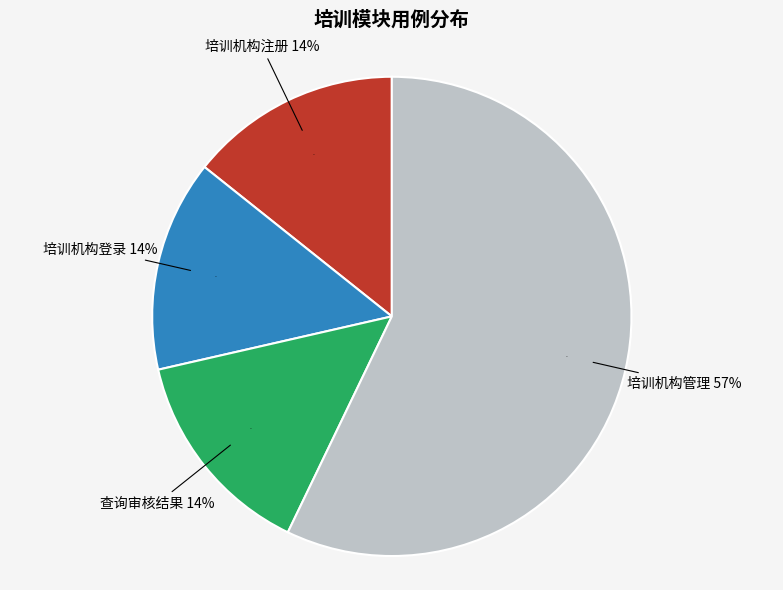

To the nearest percent, what is the average slice percentage?

25%